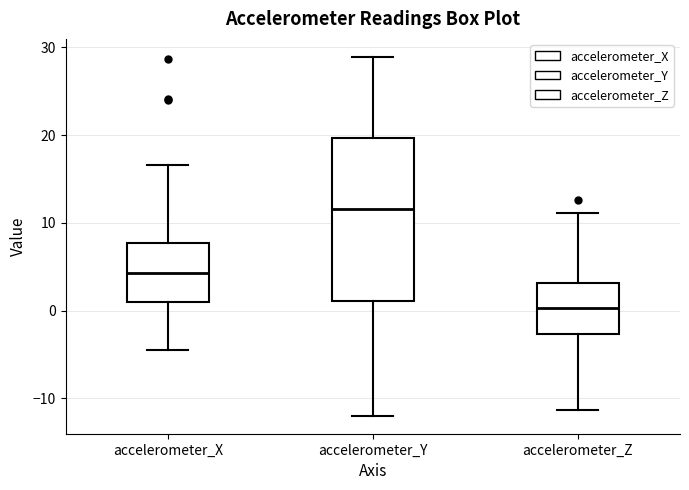

Reading left to right, transcribe this box plot: for each box, give where its median line is, the range the box spans, and where its two whiskers end, as read against the y-axis. The values are not printed on the chart, so give them approximately, as read against the axis.

accelerometer_X: median 4, box 1 to 8, whiskers -4 to 17
accelerometer_Y: median 12, box 1 to 20, whiskers -12 to 29
accelerometer_Z: median 0, box -3 to 3, whiskers -11 to 11